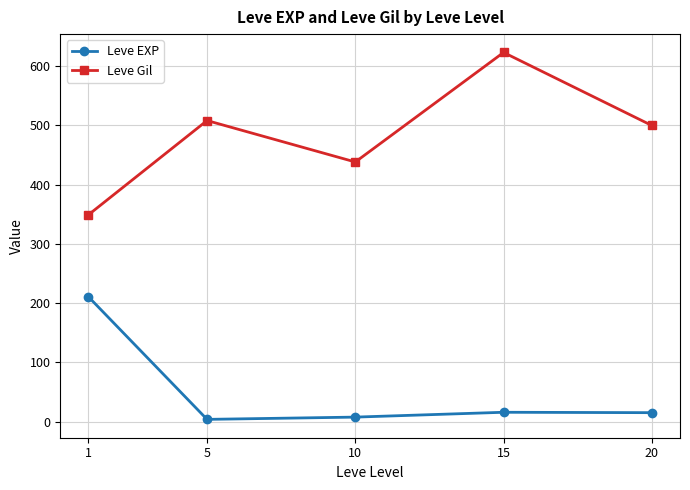

What is the approximate value of Leve Gil at 15?

623.3